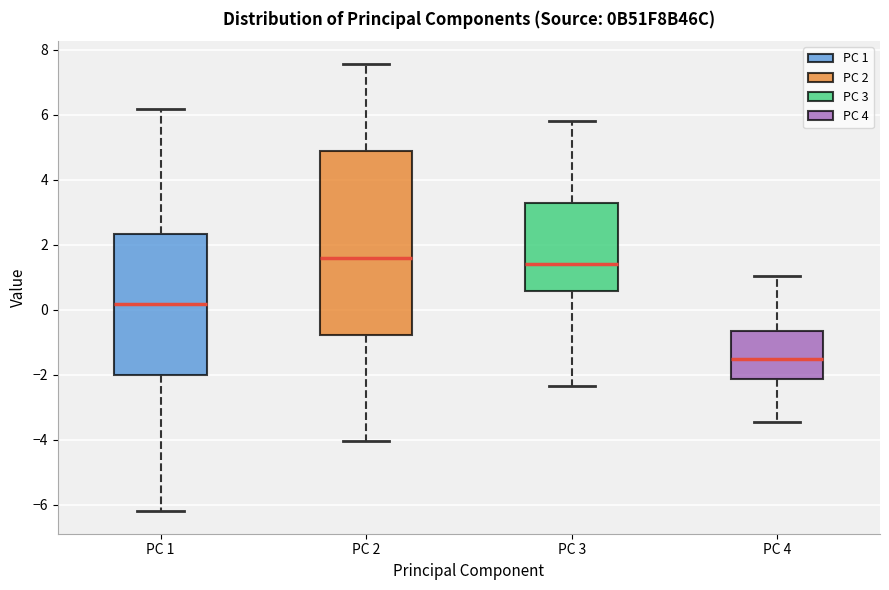

Reading left to right, read every box against the y-axis: the position of its median line, the range the box covers, and the ends of its whiskers. The values are not printed on the chart, so give them approximately, as read against the axis.

PC 1: median 0.2, box -2.0 to 2.4, whiskers -6.2 to 6.2
PC 2: median 1.6, box -0.8 to 4.8, whiskers -4.0 to 7.6
PC 3: median 1.4, box 0.6 to 3.2, whiskers -2.4 to 5.8
PC 4: median -1.6, box -2.2 to -0.6, whiskers -3.4 to 1.0